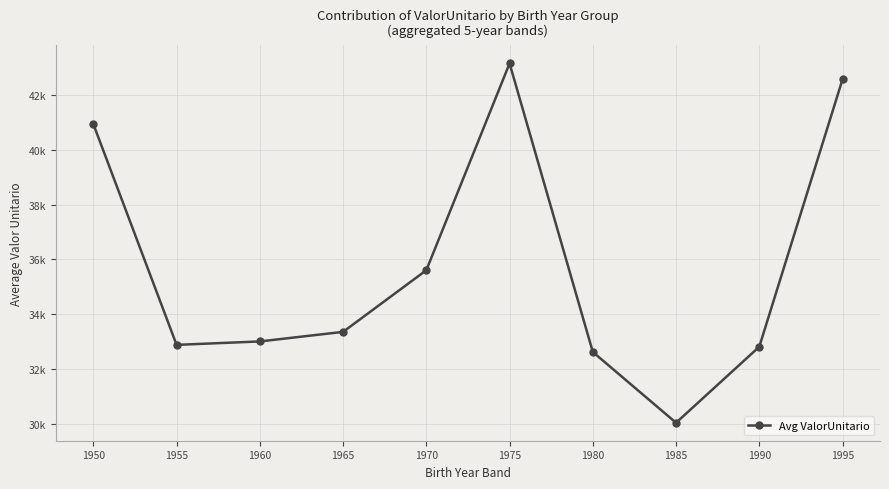

Between 1980 and 1950, which is larger?

1950